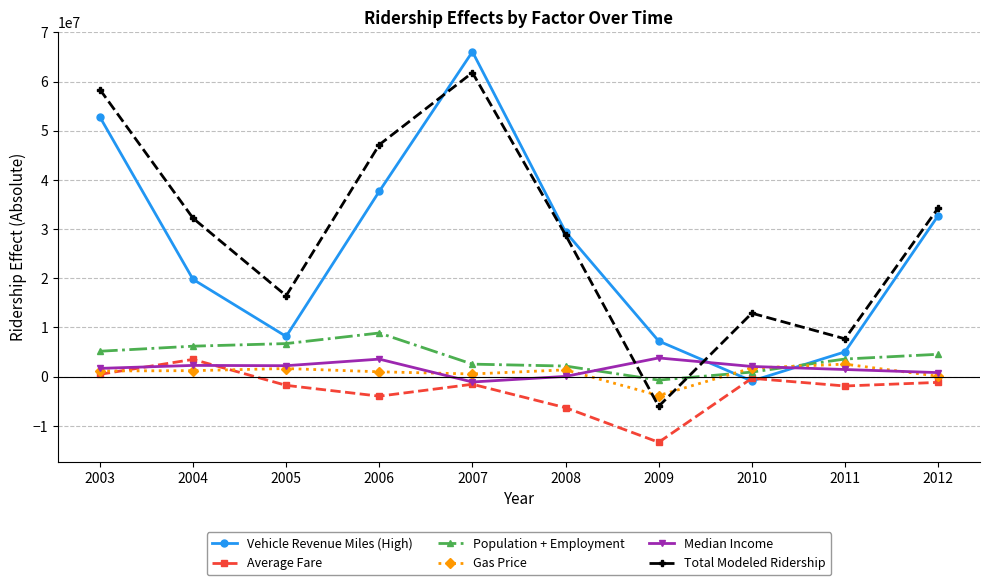

How many series are shown in this chart?

6